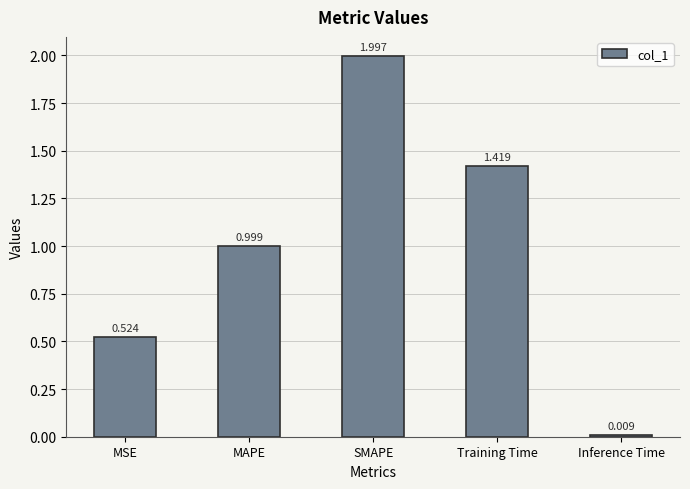

What is the label of the 4th bar from the right?

MAPE